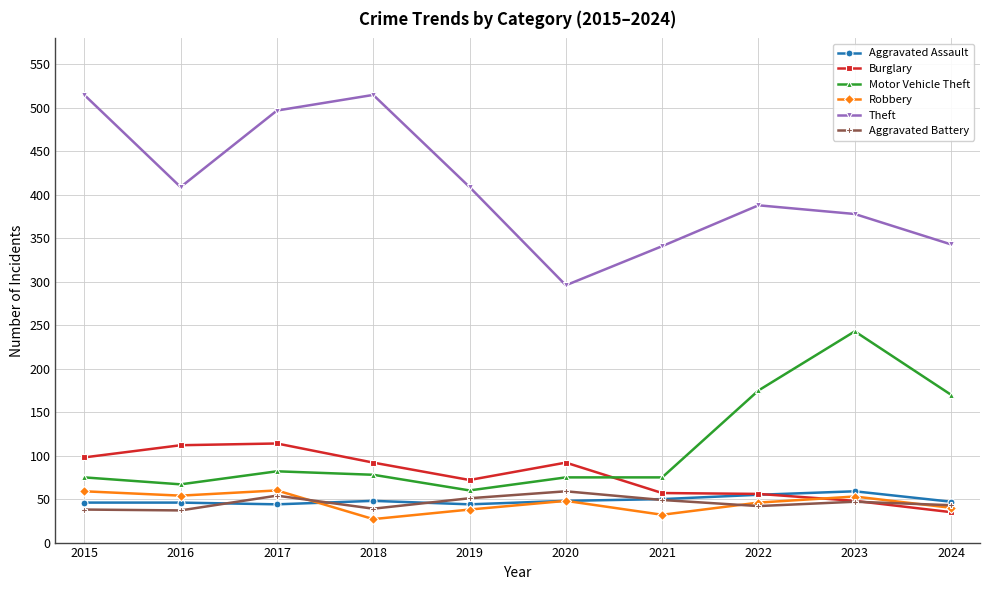

True or false: Aggravated Battery and Theft intersect in this chart.

False